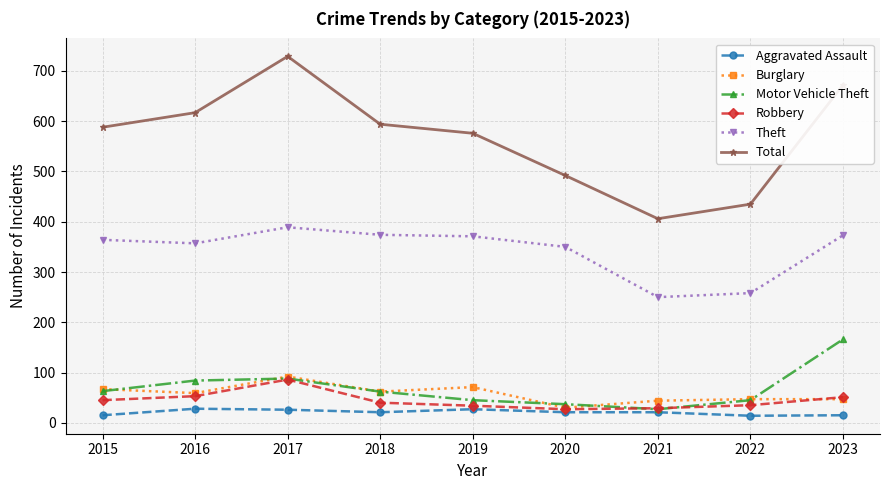

Which series has the largest range (max minus min)?

Total